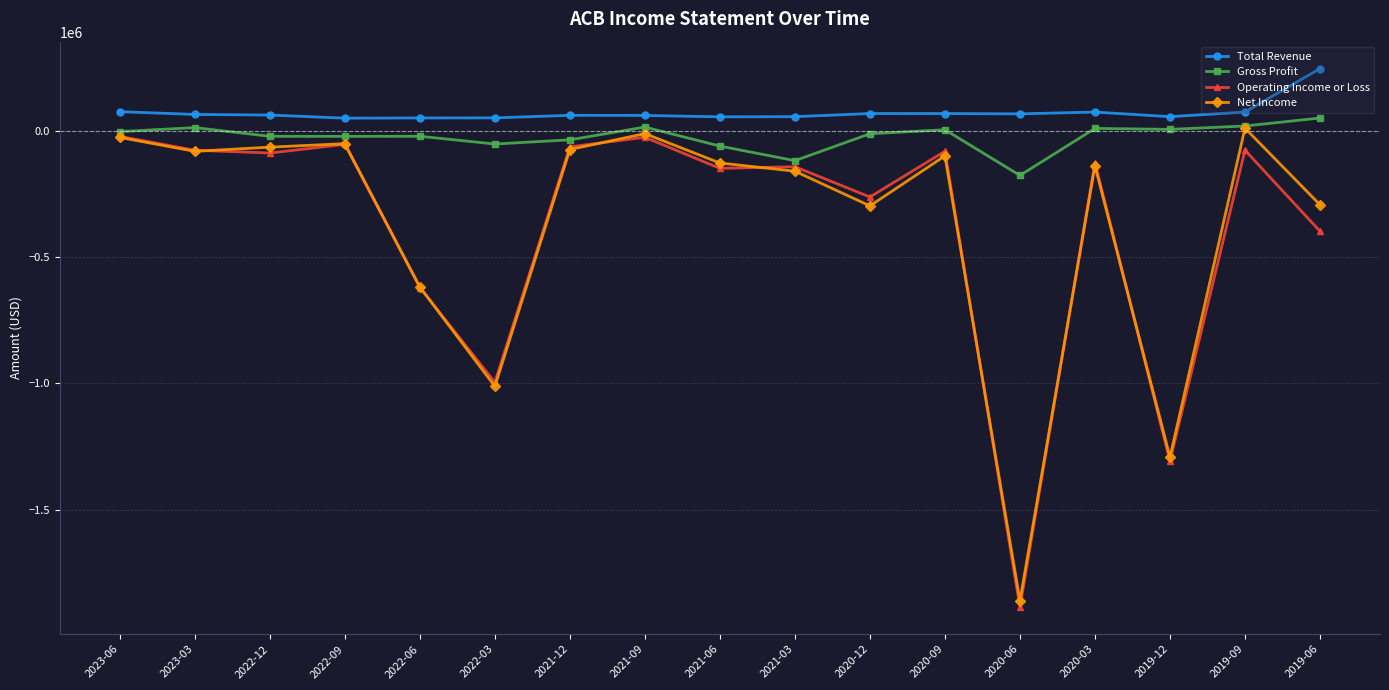

What is the total value across all series at 2019-06?

-396400